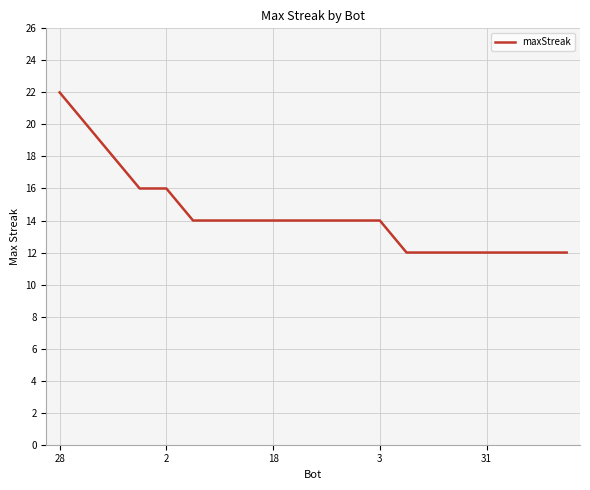

What is the difference between the maximum and minimum values?

10